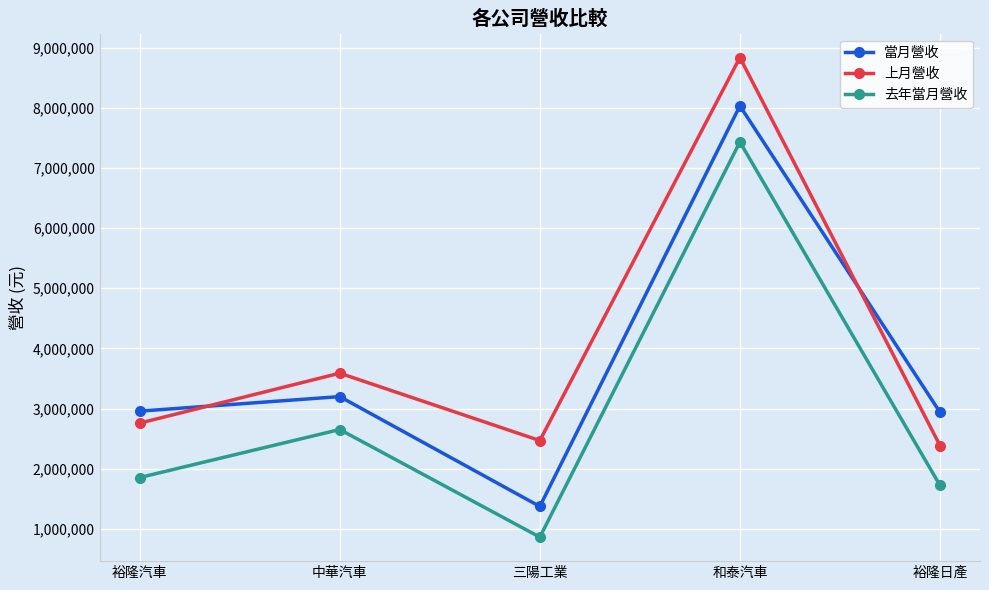

What is the label of the 3rd point from the left?

三陽工業